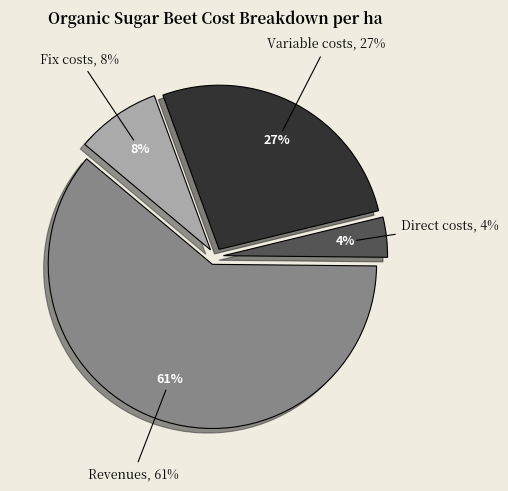

True or false: Fix costs accounts for 8% of the total.

True